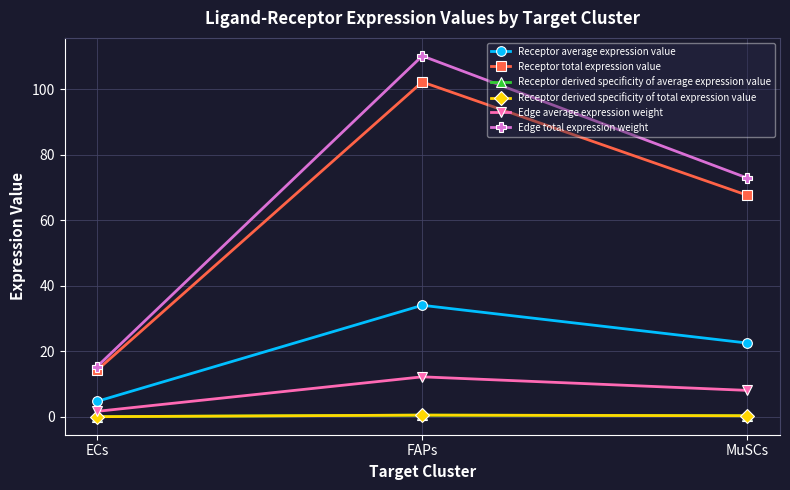

Is this an area chart (filled region under the line)?

No